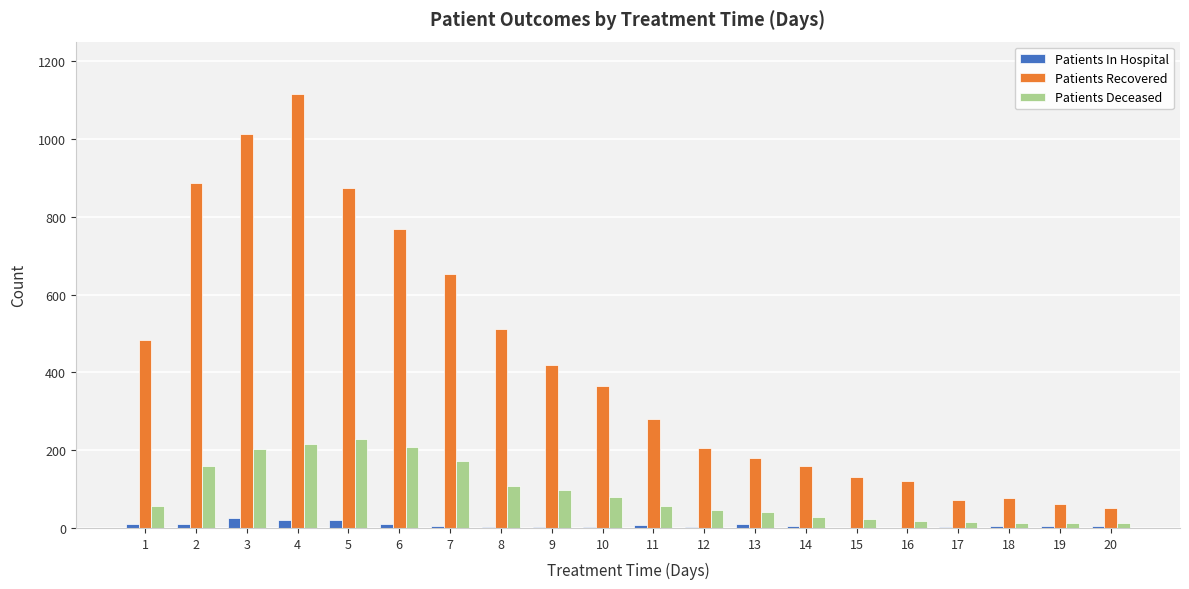

Is the value of Patients In Hospital at 19 greater than the value of Patients Recovered at 5?

No